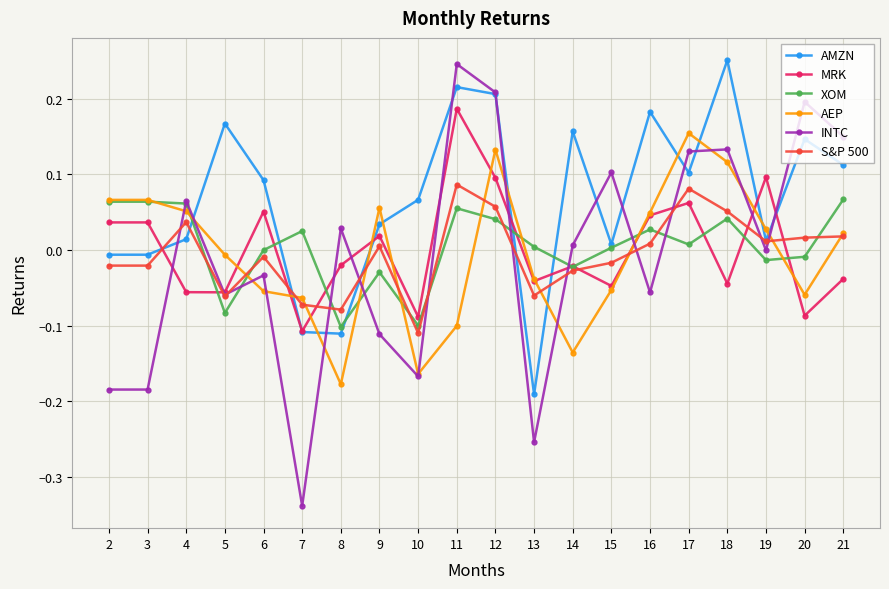

At how many categories does at least one series exceed 0?

20